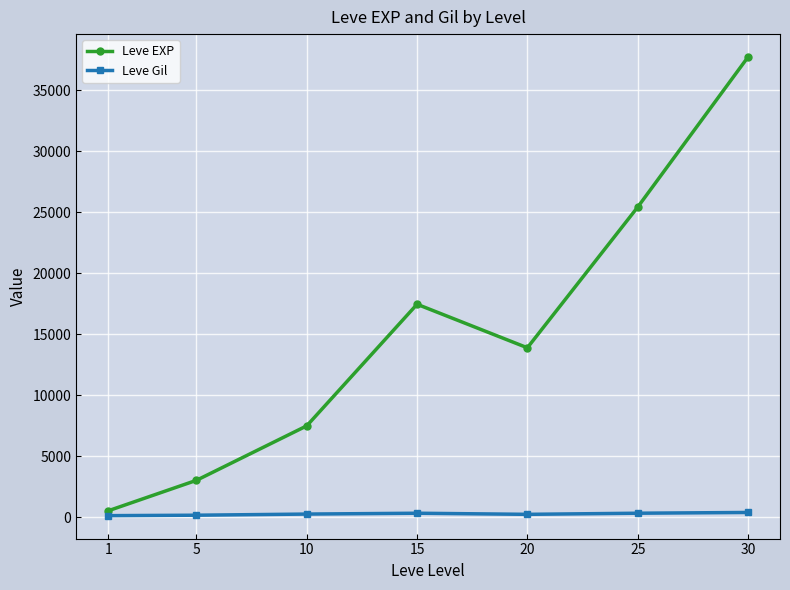

Which series has the largest total across all categories?

Leve EXP